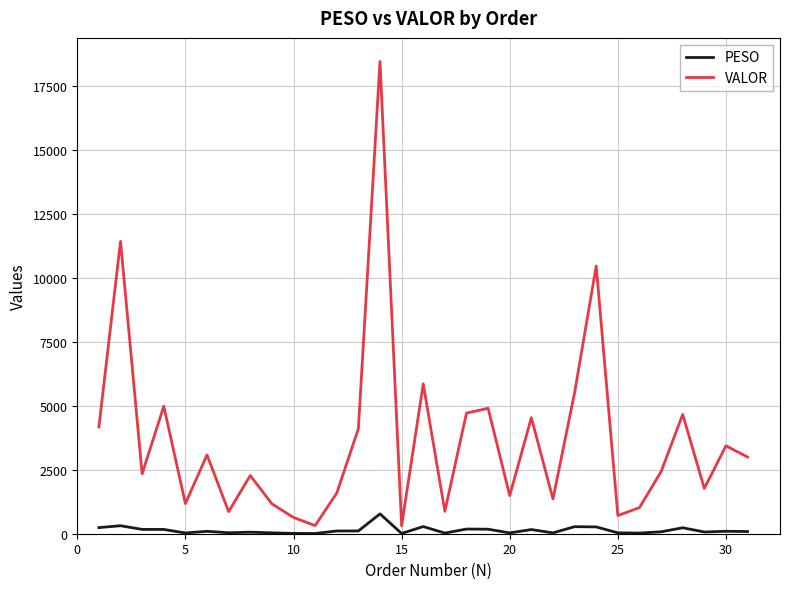

What is the difference between the maximum and second lowest values in the VALOR series?

18134.2